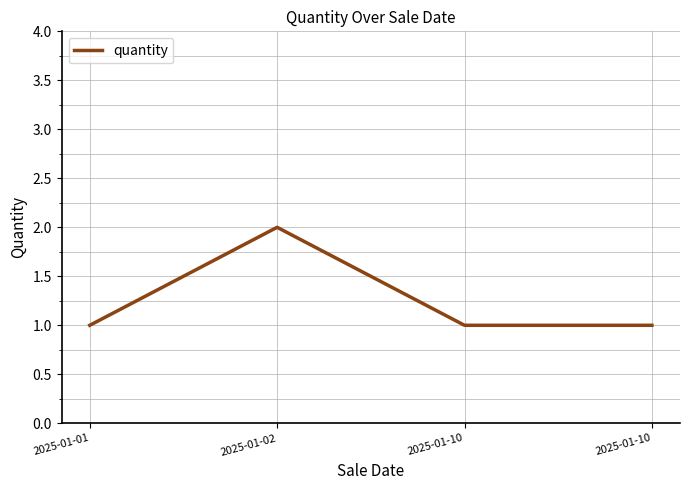

How many lines are shown in the chart?

1